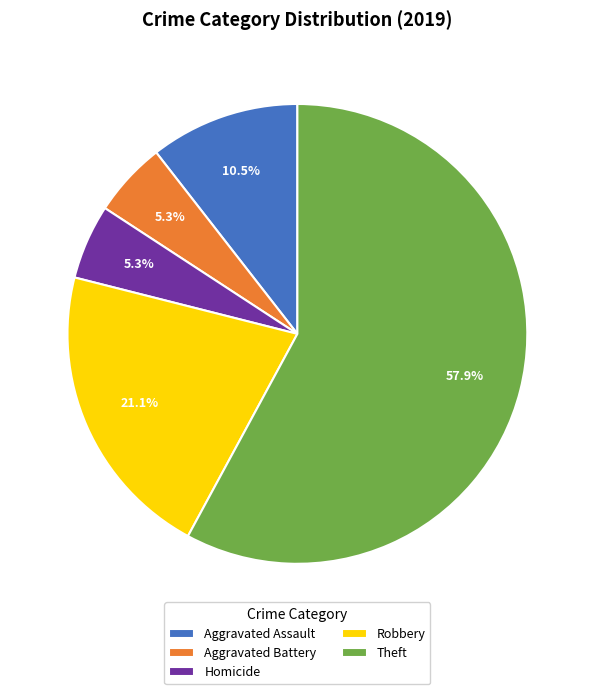

How much of the chart is everything except Robbery?

78.9%